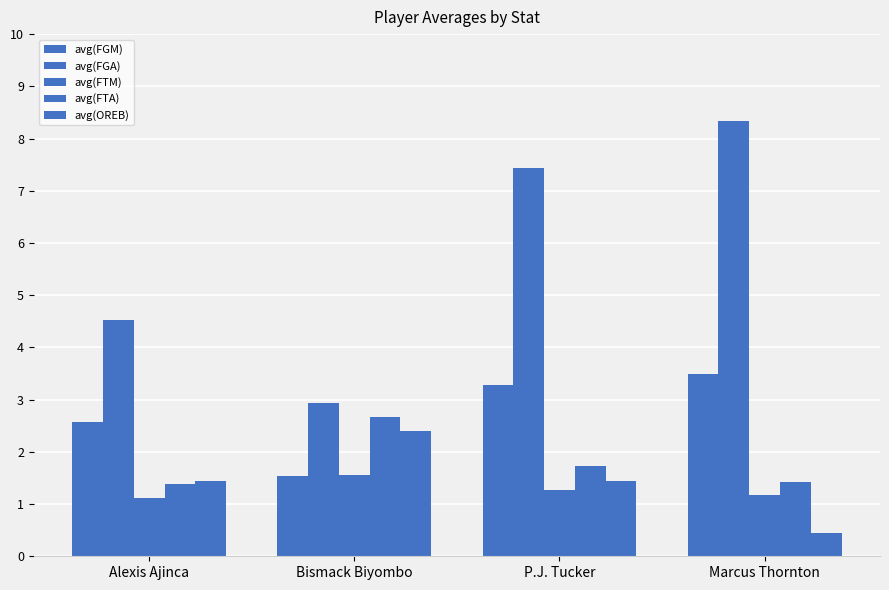

What is the label of the 4th bar from the right?

Alexis Ajinca